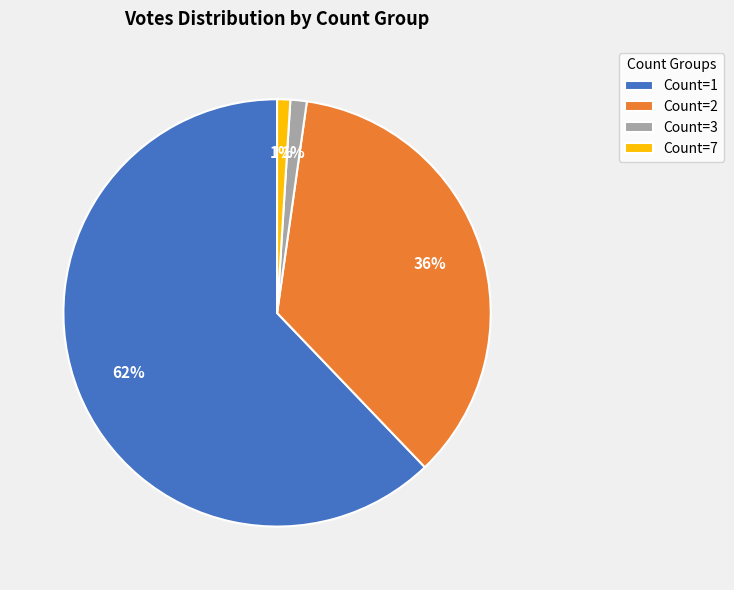

Which category has the biggest portion of the pie?

Count=1